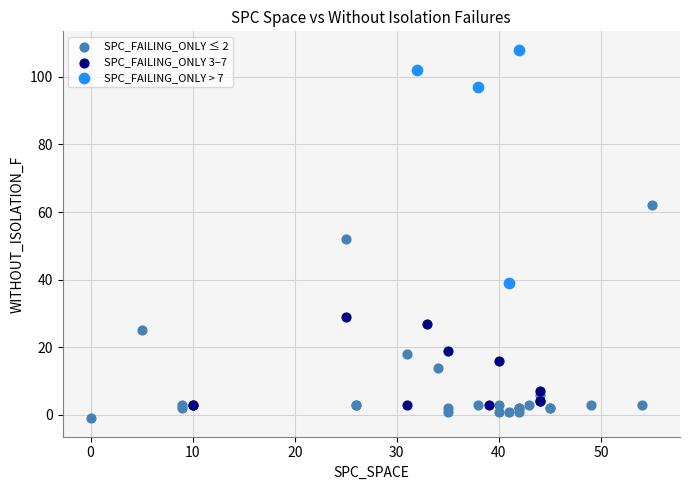

Which series reaches the maximum Y coordinate?

SPC_FAILING_ONLY > 7